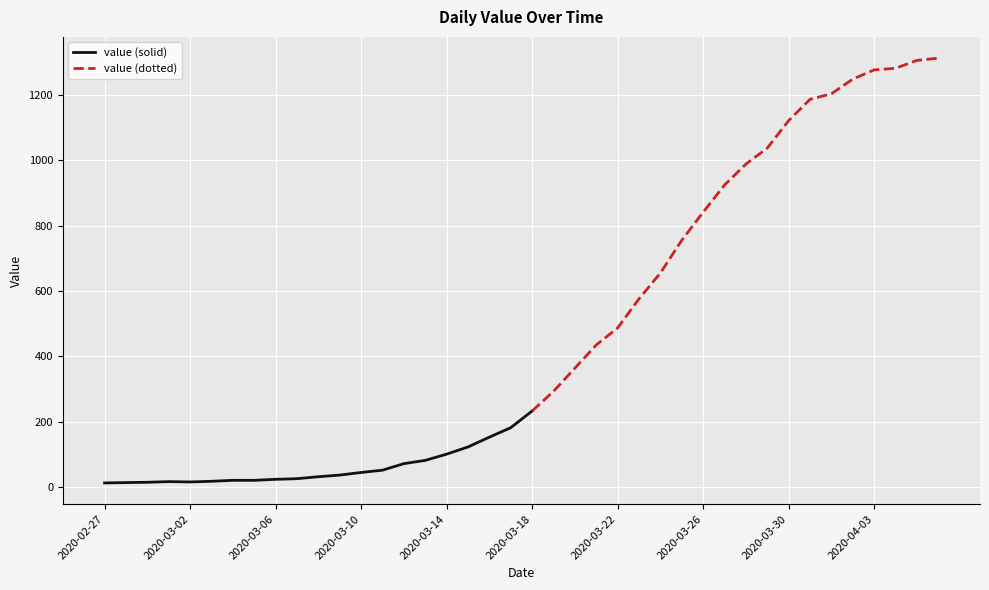

Reading left to right, transcribe all the data shown in this chart.

13	14	15	17	16	18	21	21	24	26	32	37	45	52	72	82	101	123	153	182	233	293	364	435	487	576	655	755	841	924	988	1037	1121	1186	1203	1248	1276	1281	1305	1312